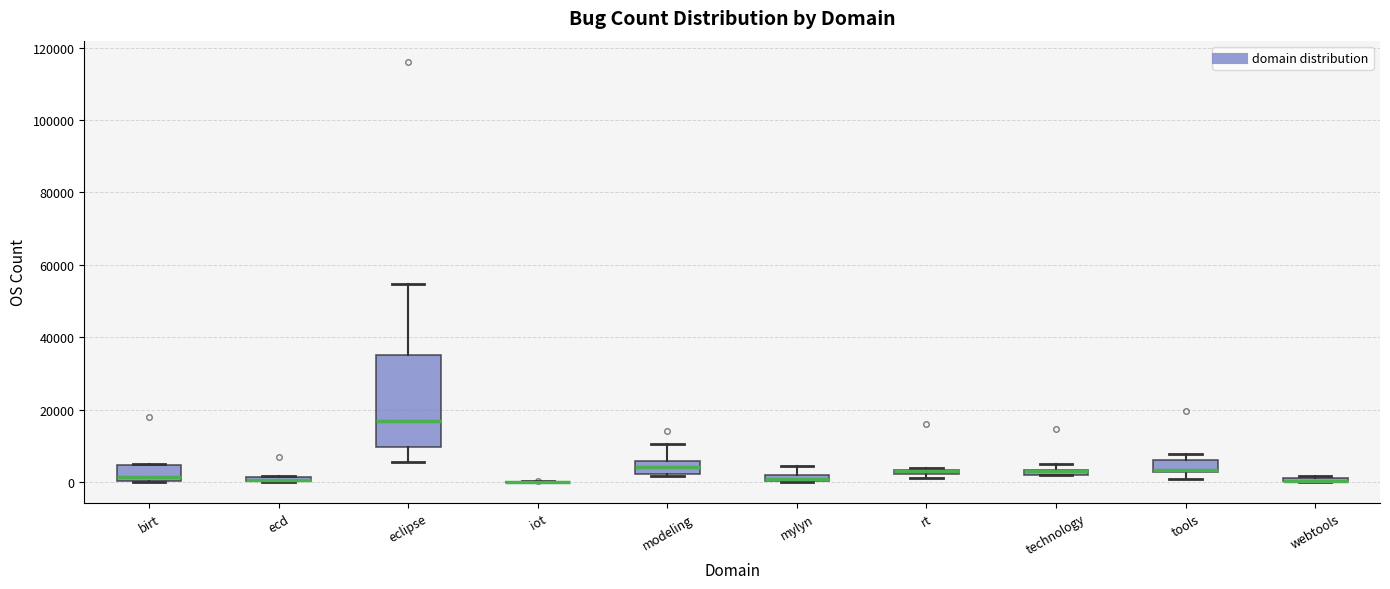

Where is the lower edge of the box for eclipse on the y-axis? The values are not printed on the chart, so give them approximately, as read against the axis.

10000